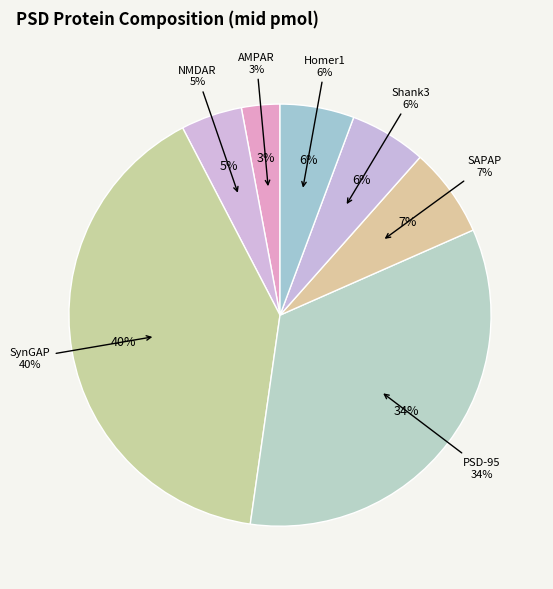

Is there a majority slice in this chart?

No